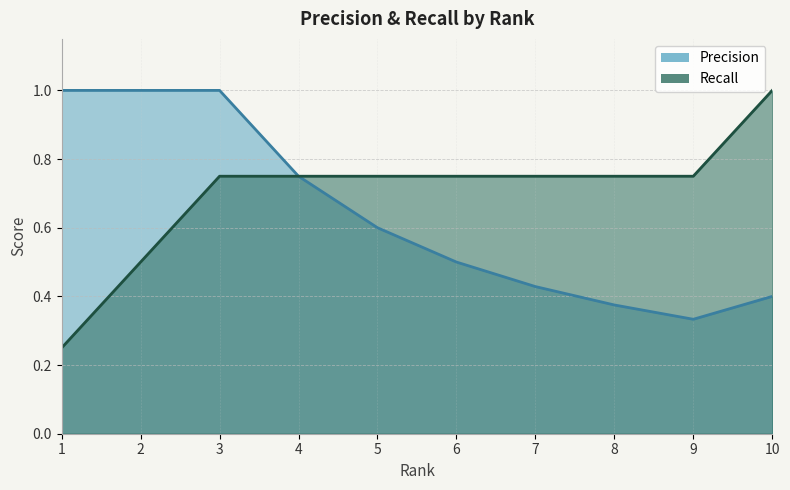

Count the number of categories in the chart.

10